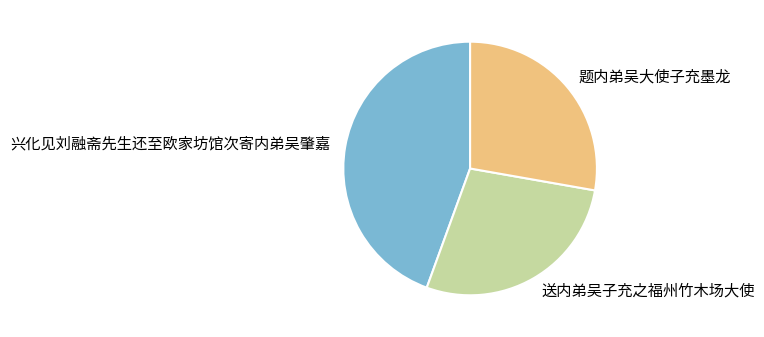

How many slices are in this pie chart?

3